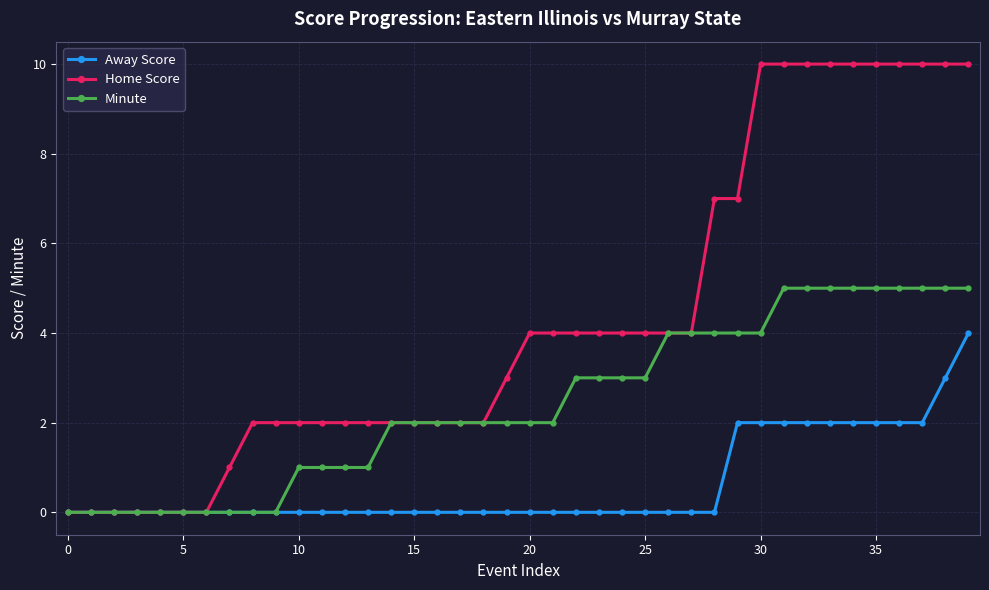

Which series has the largest range (max minus min)?

Home Score